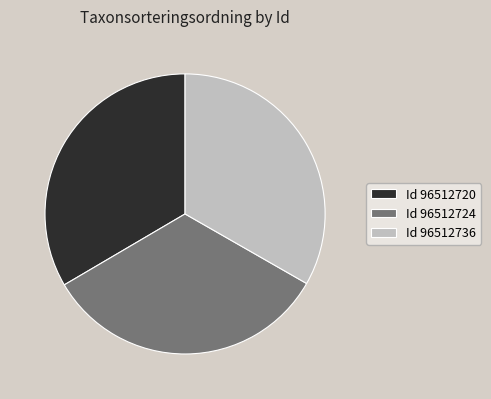

Does Id 96512720 represent more than half of the total?

No